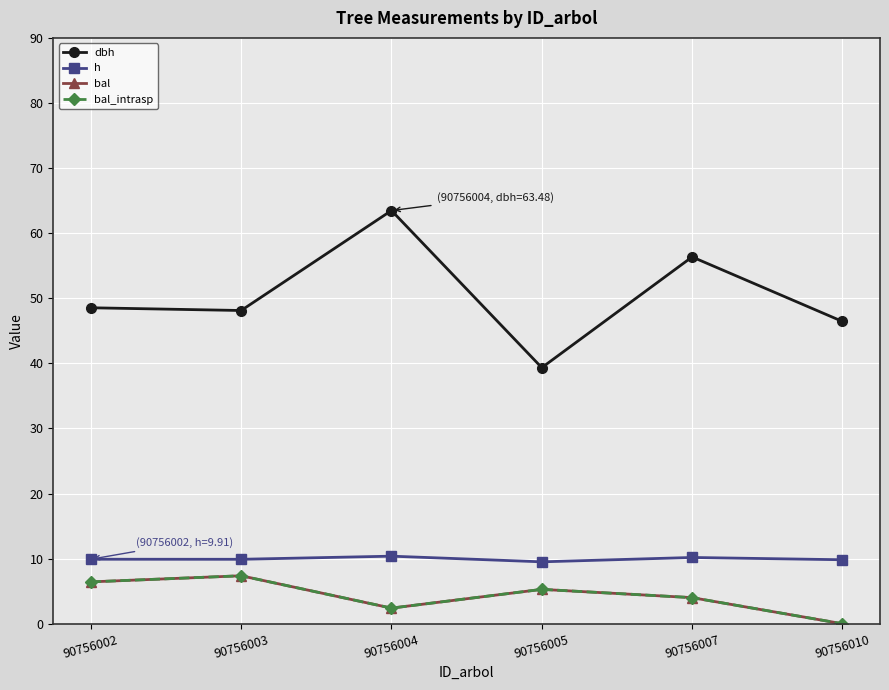

Where is the first local maximum for h?

90756004